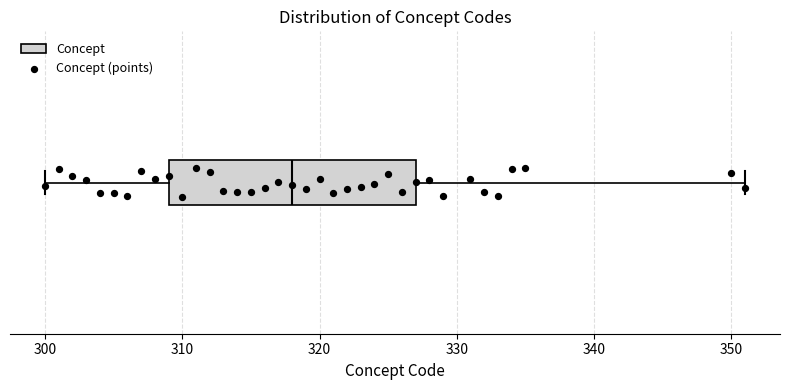

Transcribe this box plot: give where the median line is, the range the box spans, and where the two whiskers end, as read against the x-axis. The values are not printed on the chart, so give them approximately, as read against the axis.

median 318, box 309 to 327, whiskers 300 to 351